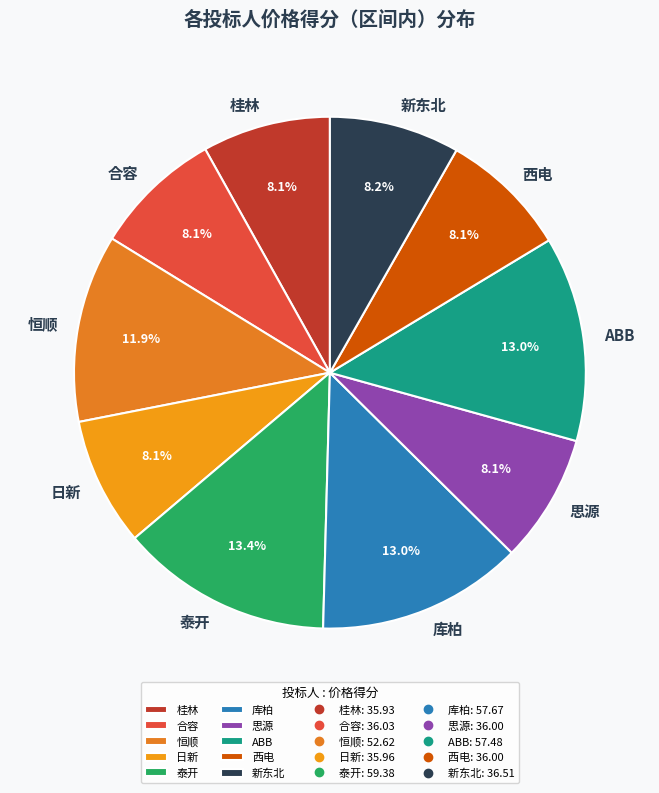

Combined, what portion of the pie is 新东北 and 库柏?

21.2%